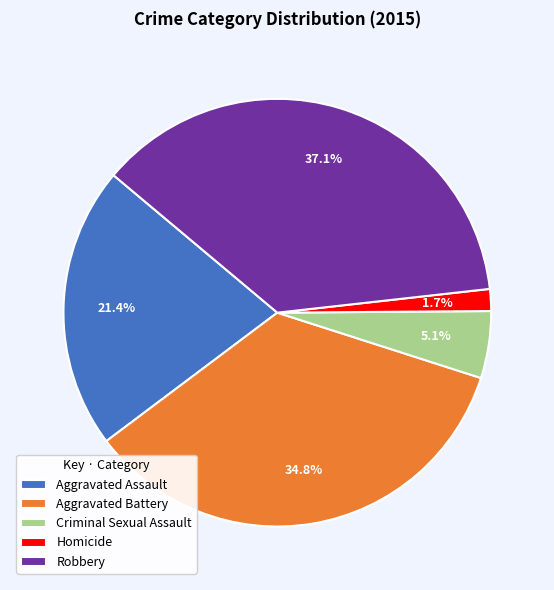

To the nearest percent, what percentage of the pie is Criminal Sexual Assault?

5%